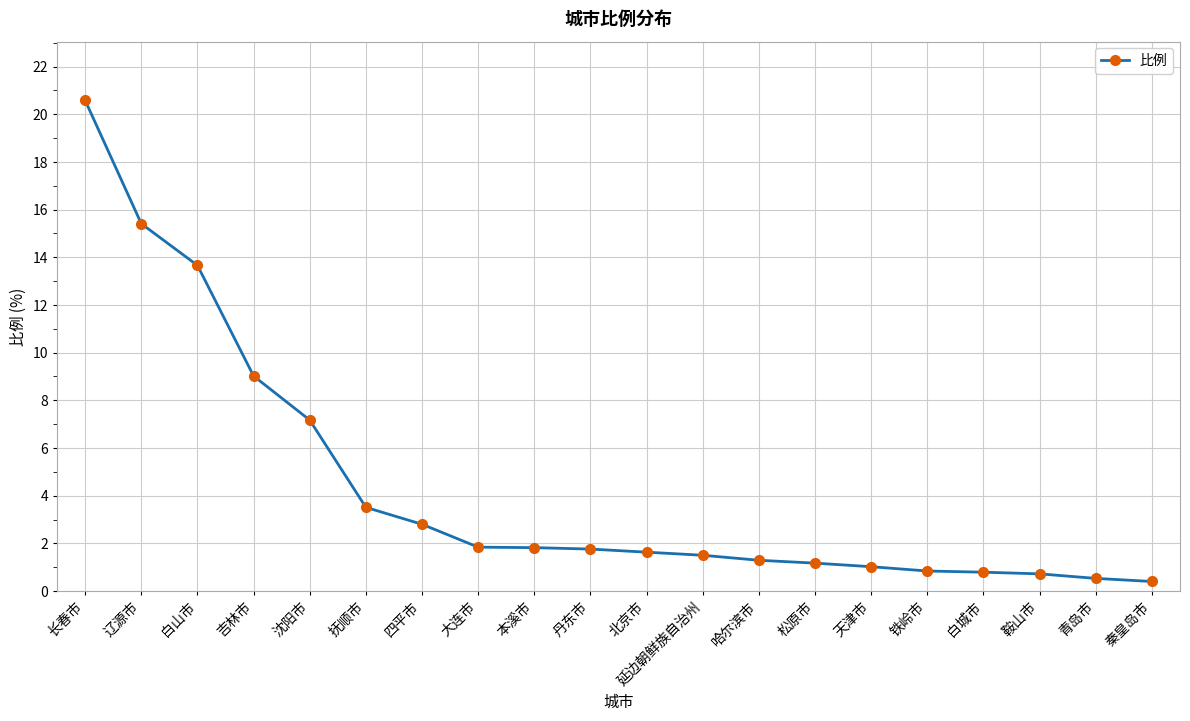

Count the number of categories in the chart.

20